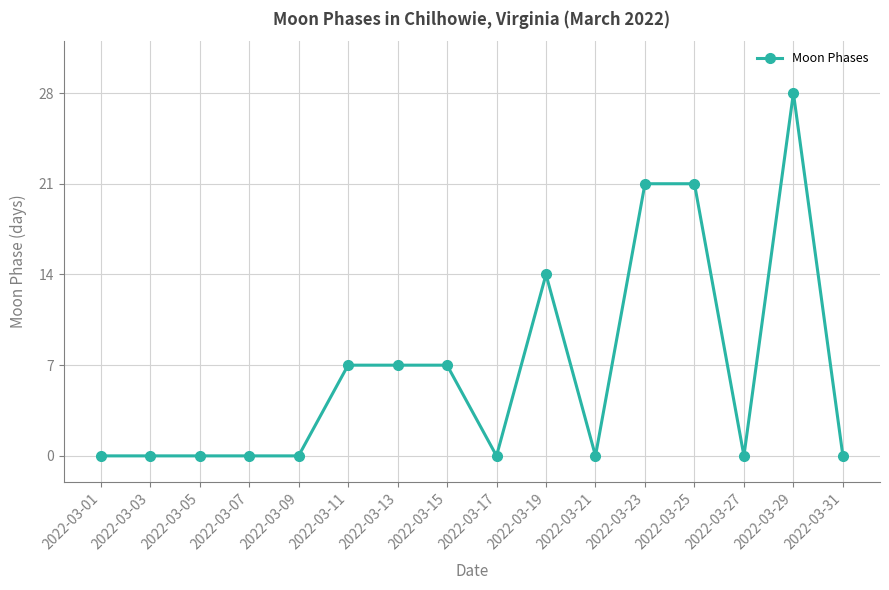

True or false: the data has more than 0 interior local peaks.

True